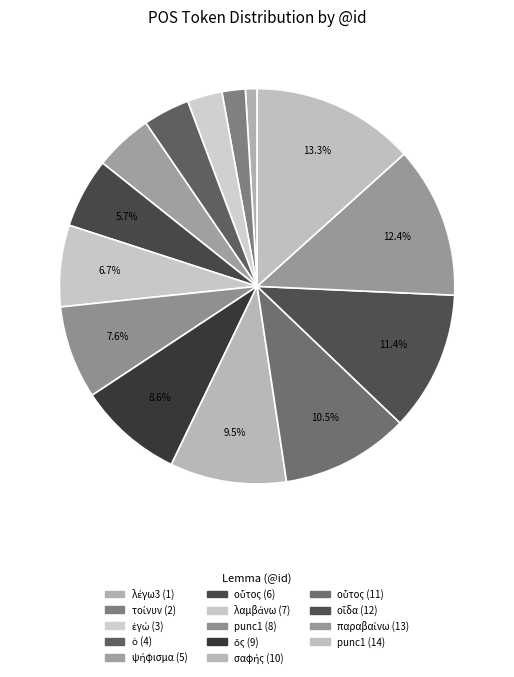

Rank the categories by value from highest to lowest.

punc1, παραβαίνω, οἶδα, οὗτος, σαφής, ὅς, punc1, λαμβάνω, οὗτος, ψήφισμα, ὁ, ἐγώ, τοίνυν, λέγω3